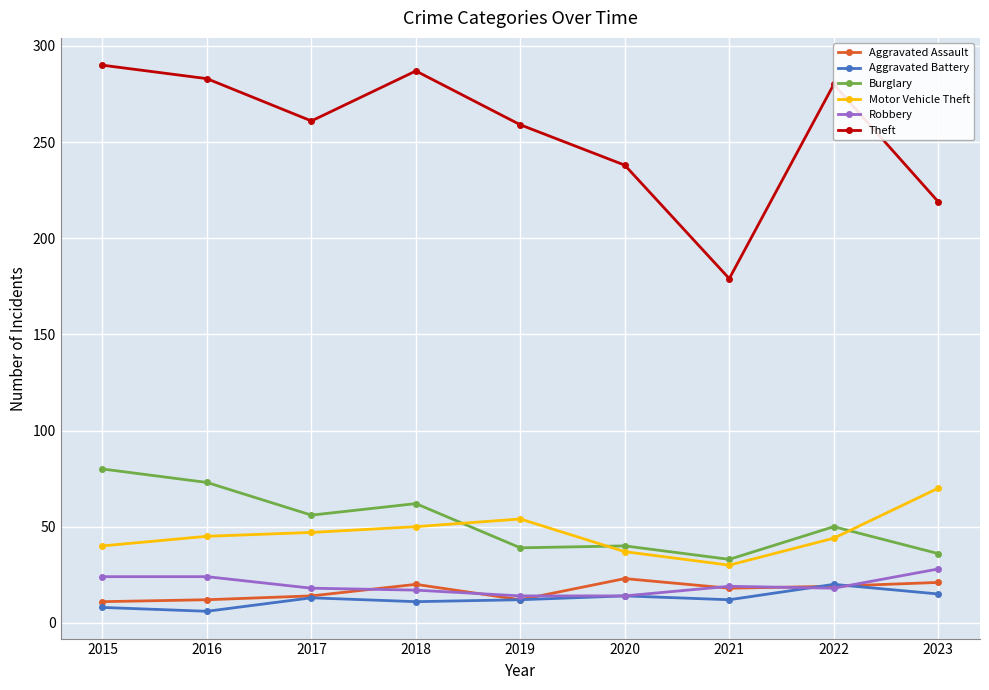

Which series has the widest spread of values?

Theft